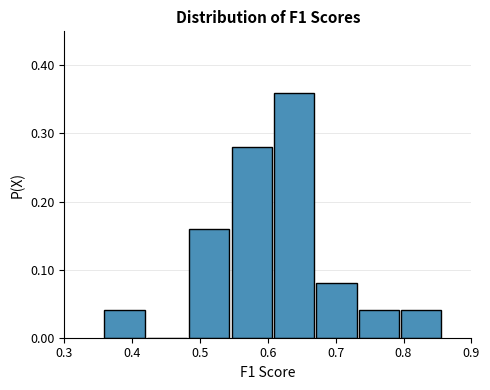

What is the height of the bar covering 0.67 to 0.73 on the x-axis? Neither the bar edges nor the heights are printed on the chart, so give them approximately, as read against the axes.

0.08